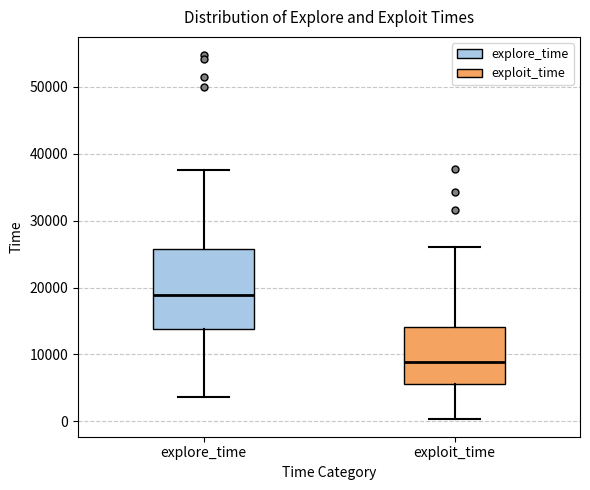

Where is the lower edge of the box for explore_time on the y-axis? The values are not printed on the chart, so give them approximately, as read against the axis.

14000